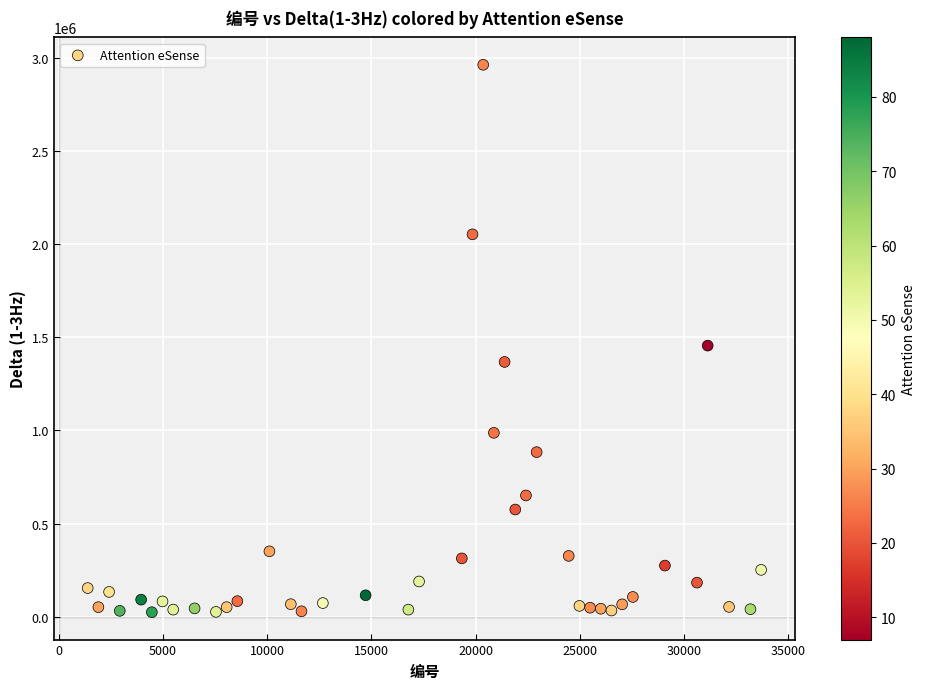

What is the range of Y values (max minus min)?

2937574